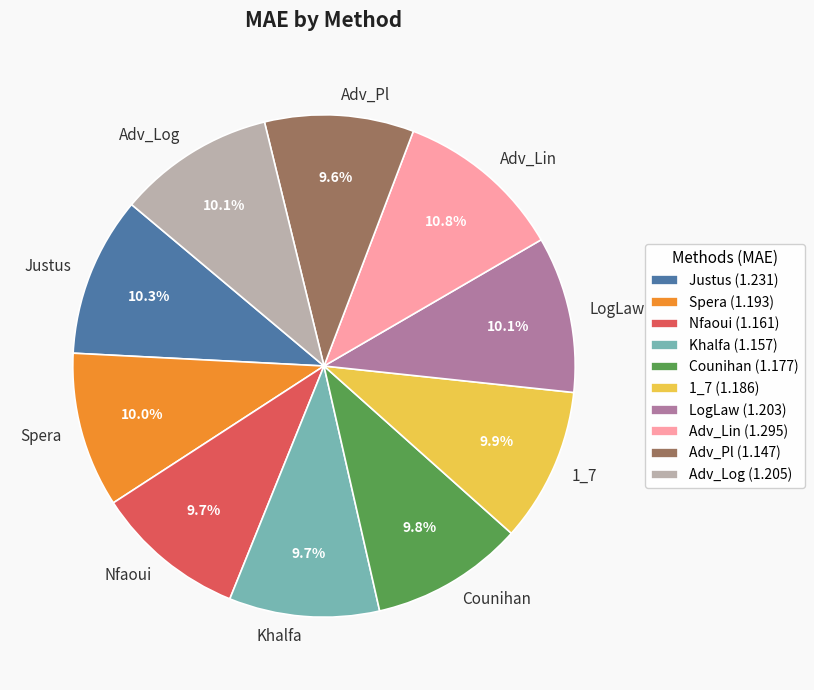

To the nearest percent, what is the average slice percentage?

10%